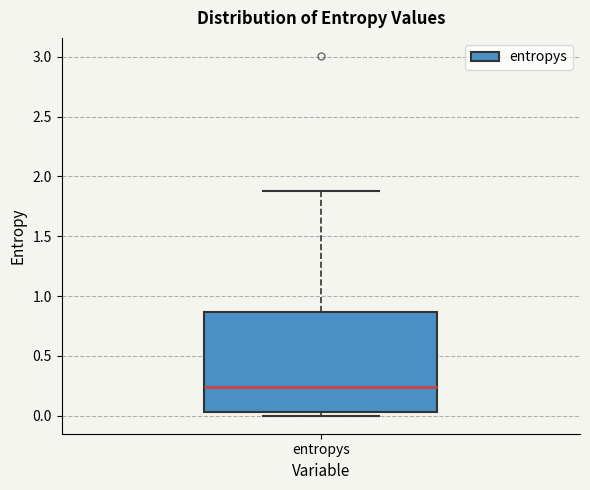

Where is the lower edge of the box for entropys on the y-axis? The values are not printed on the chart, so give them approximately, as read against the axis.

0.05